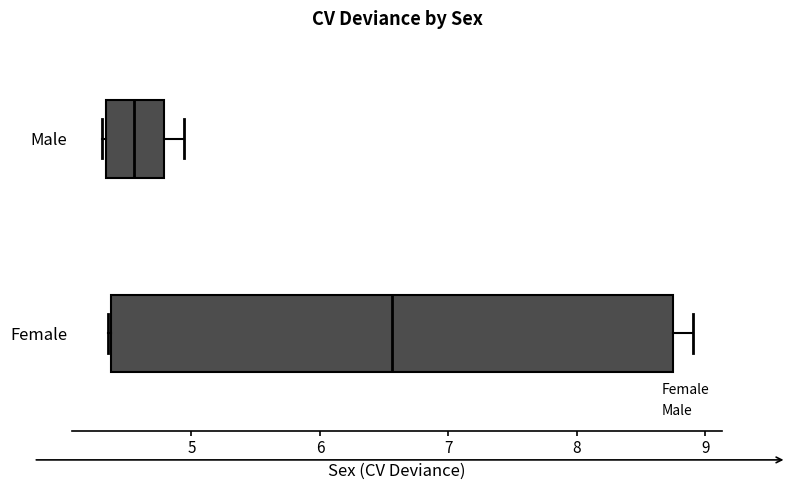

Which box is the widest, from its left edge to its right edge?

Female